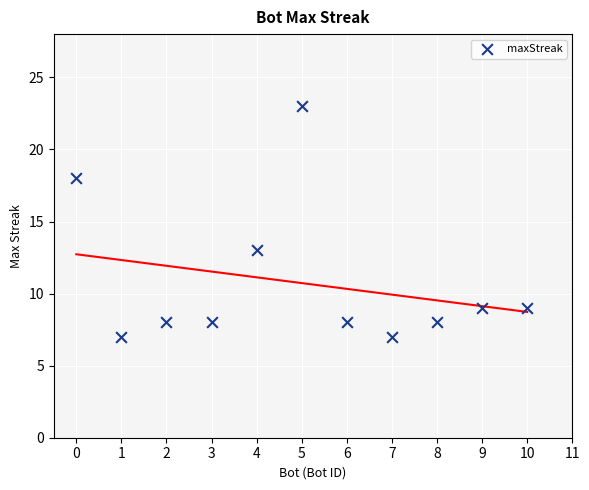

What Y value in the scatter plot is closest to 15?

13